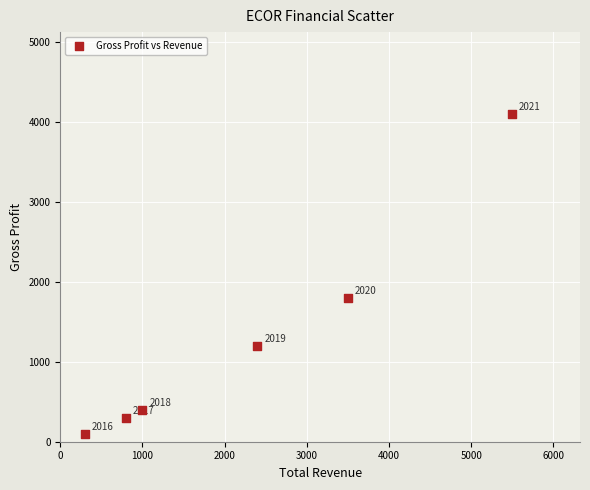

What Y value in the scatter plot is closest to 2100?

1800